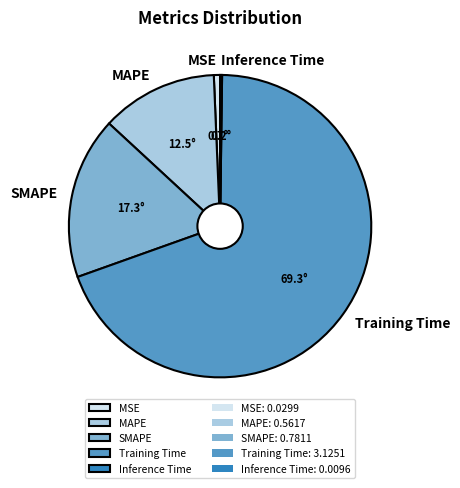

Is the sum of MSE and MAPE greater than half?

No